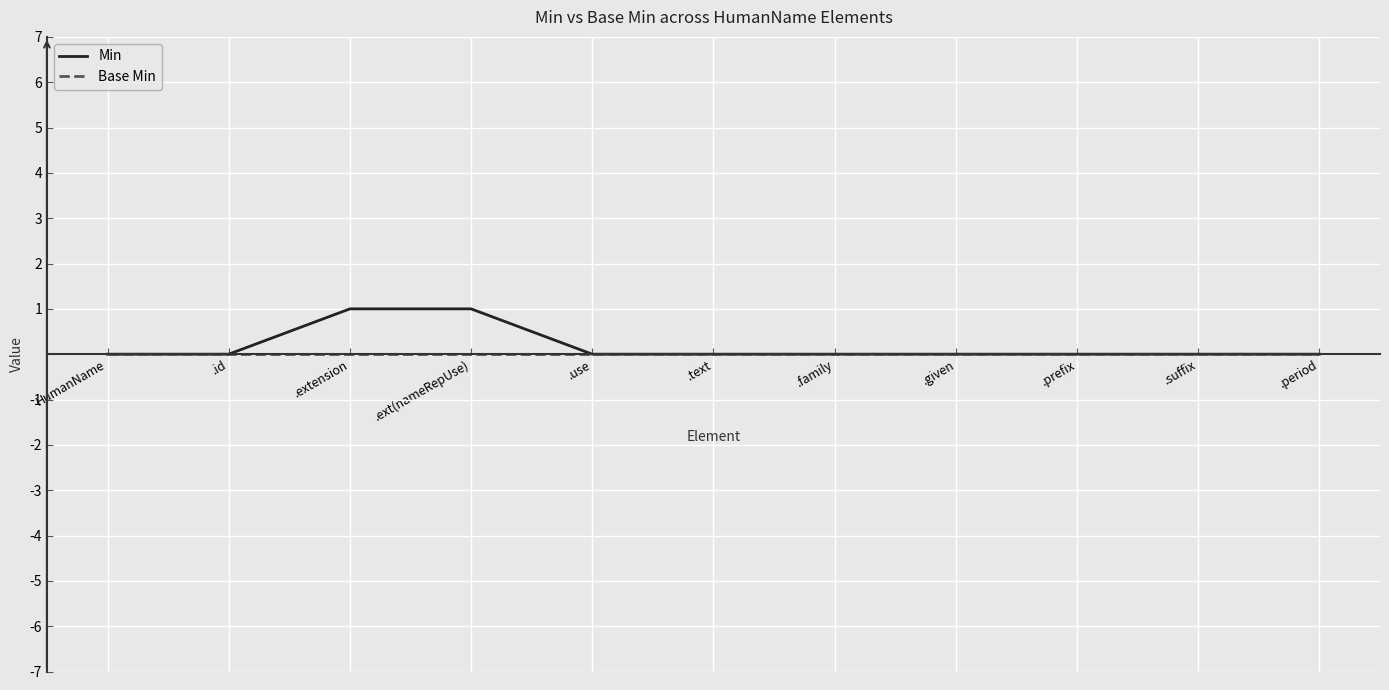

How many lines are shown in the chart?

2